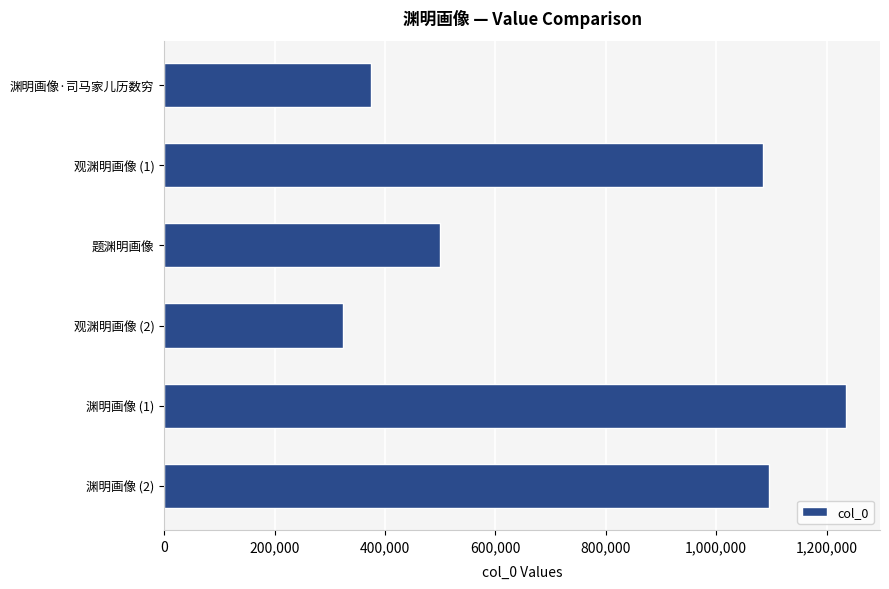

What is the label of the 2nd bar from the bottom?

渊明画像 (1)